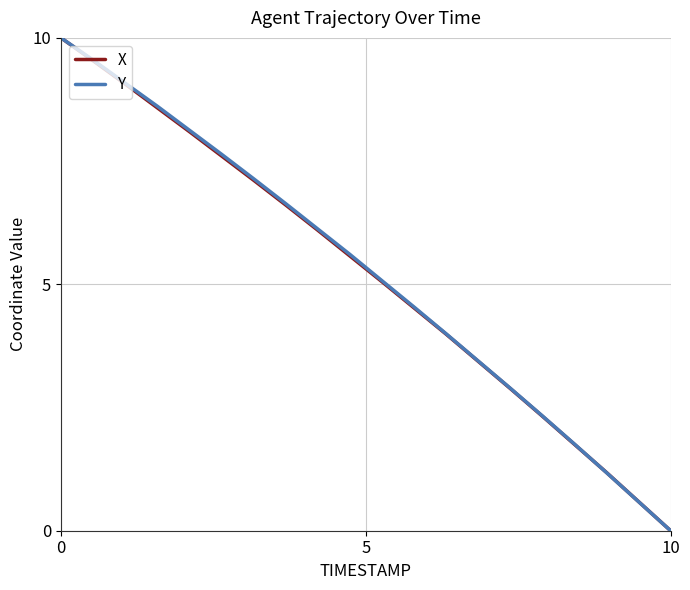

What is the maximum value for X?

10.0